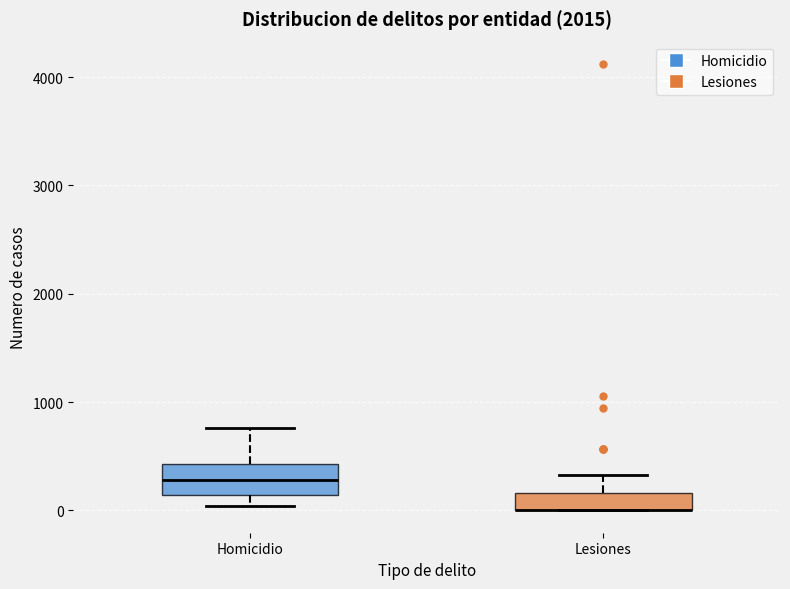

Reading left to right, read every box against the y-axis: the position of its median line, the range the box covers, and the ends of its whiskers. The values are not printed on the chart, so give them approximately, as read against the axis.

Homicidio: median 300, box 100 to 400, whiskers 0 to 800
Lesiones: median 0 (drawn on the box's lower edge), box 0 to 200, whiskers 0 to 300